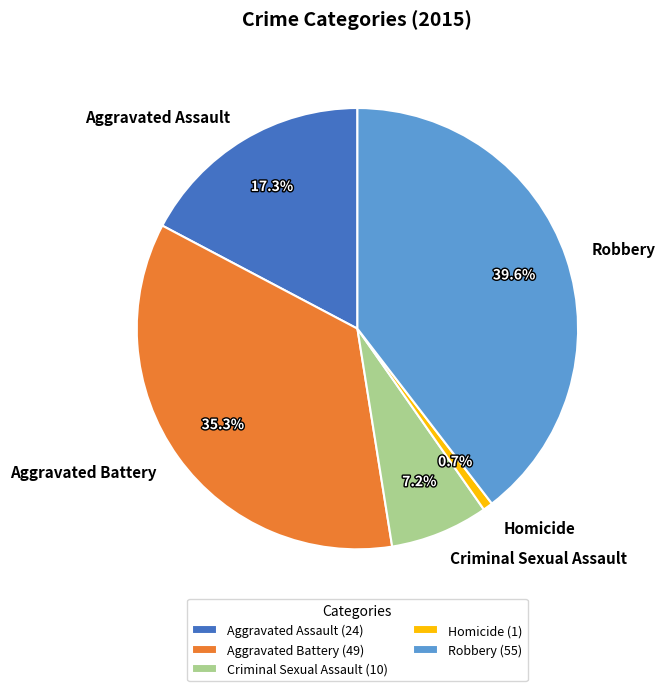

To the nearest percent, what is the difference between the largest and smallest slice percentages?

39%